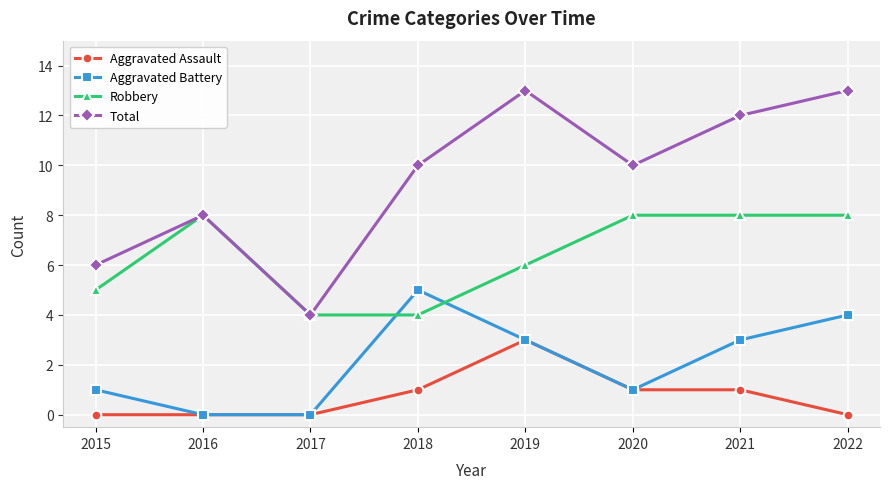

Count the number of categories in the chart.

8